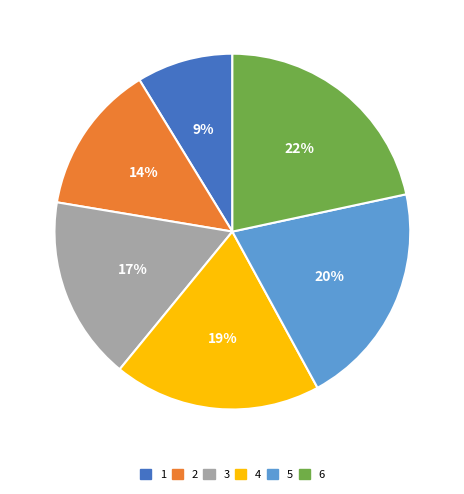

Which slice is the smallest?

1